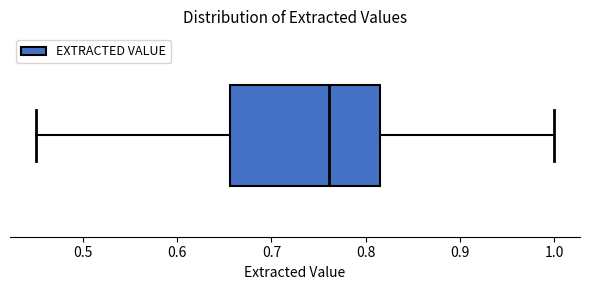

Read this box plot against the x-axis: the position of the median line, the range covered by the box, and the ends of both whiskers. The values are not printed on the chart, so give them approximately, as read against the axis.

median 0.76, box 0.66 to 0.82, whiskers 0.45 to 1.00